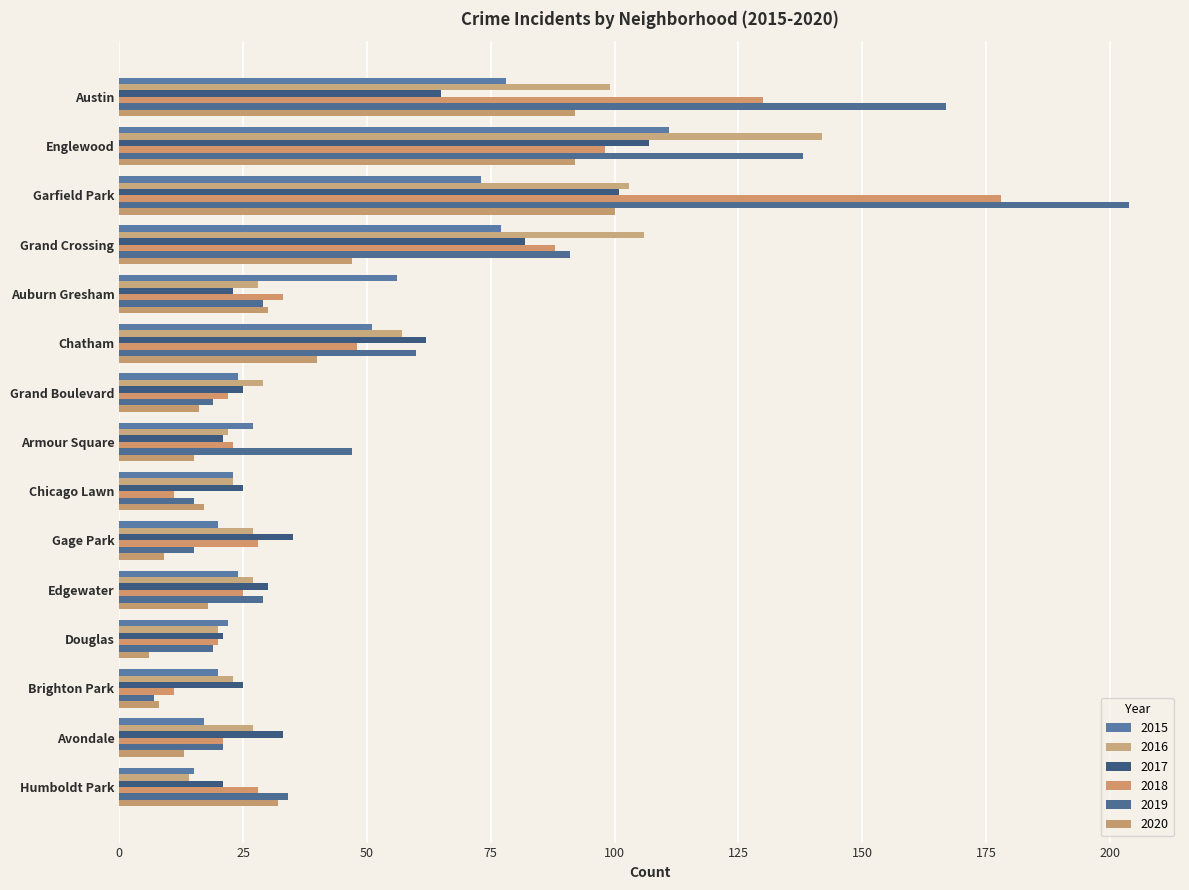

How many data points does each series have?

15